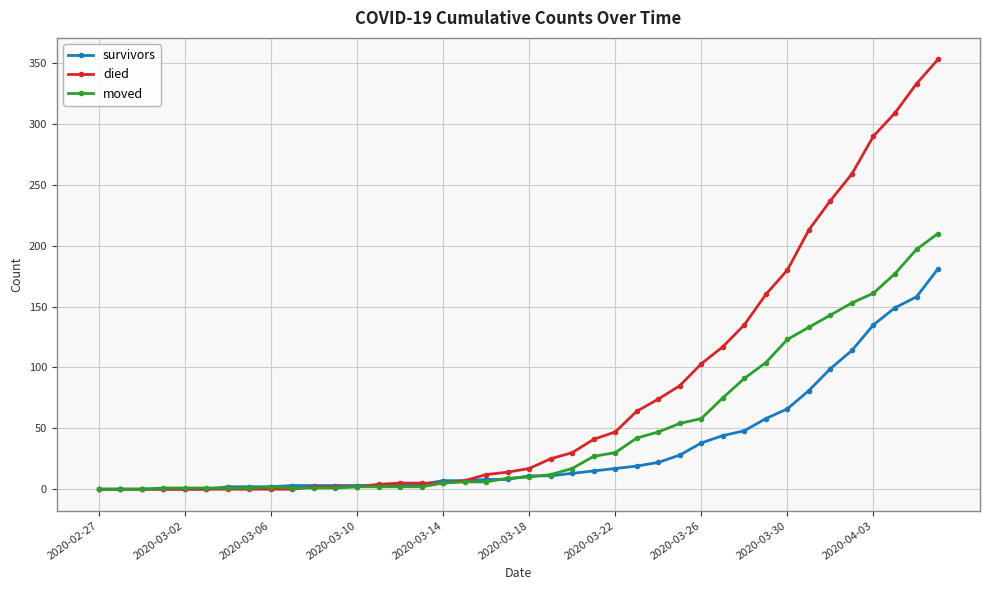

List the series in order of their peak value, lowest first.

survivors, moved, died